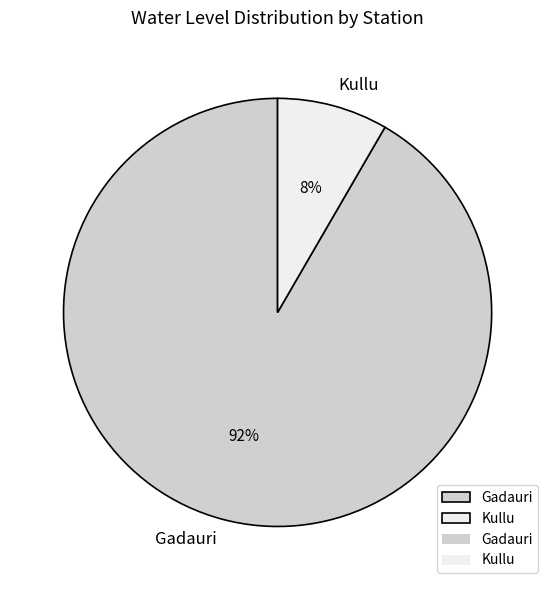

Which has a higher value, Kullu or Gadauri?

Gadauri